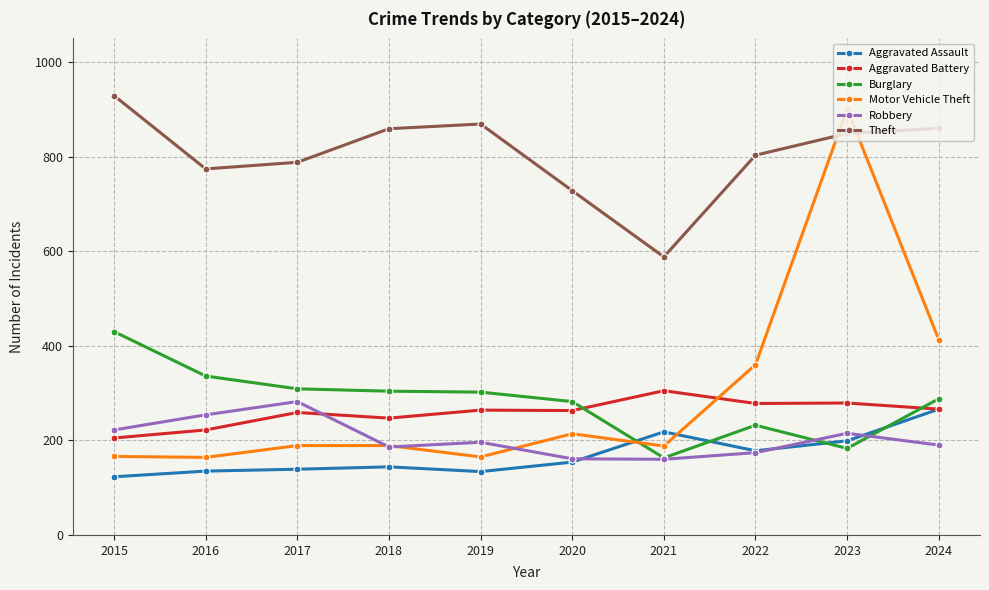

What is the value of the Motor Vehicle Theft point at the 6th from the left?

214